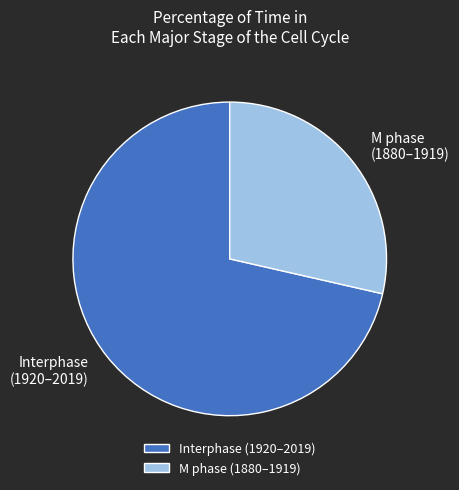

Which category has the biggest portion of the pie?

Interphase (1920–2019)